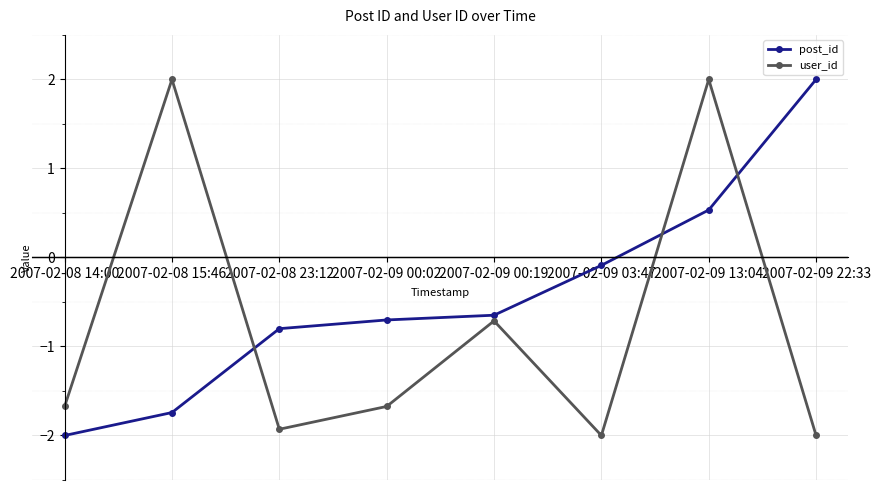

At how many categories does at least one series exceed -1?

7